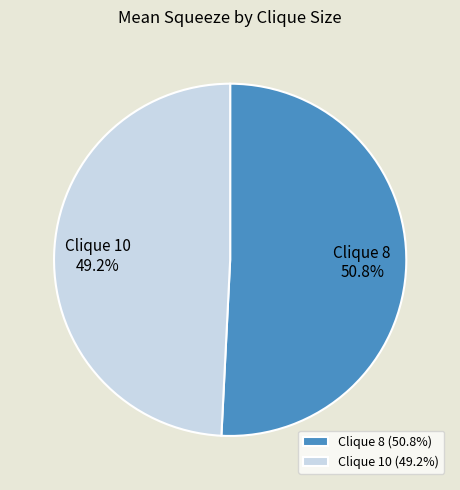

Count the number of slices in the pie.

2